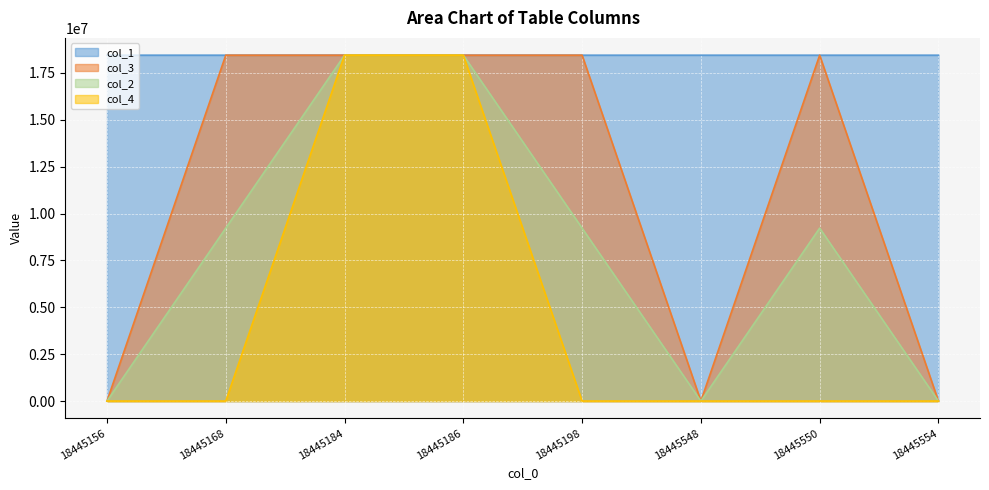

True or false: col_2 and col_4 intersect in this chart.

False